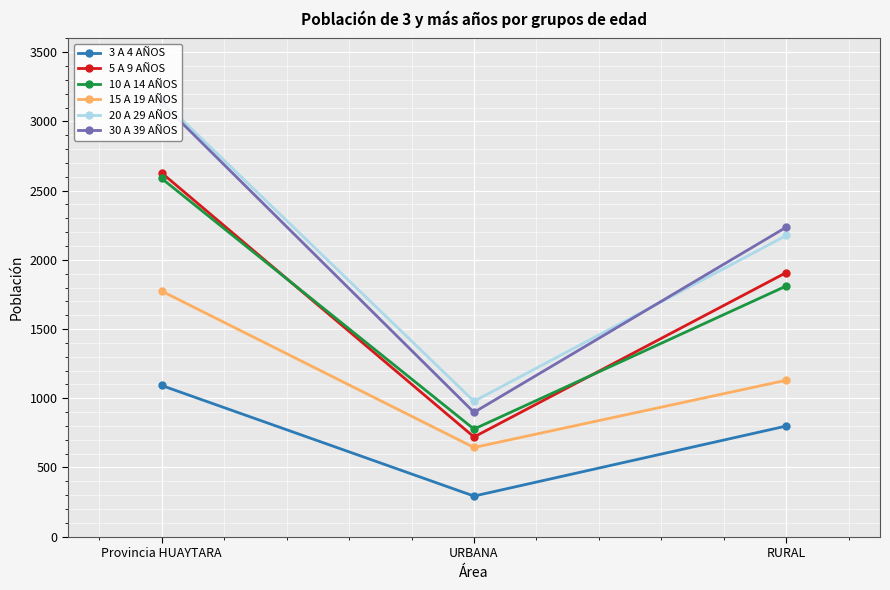

How many distinct data groups are displayed?

6